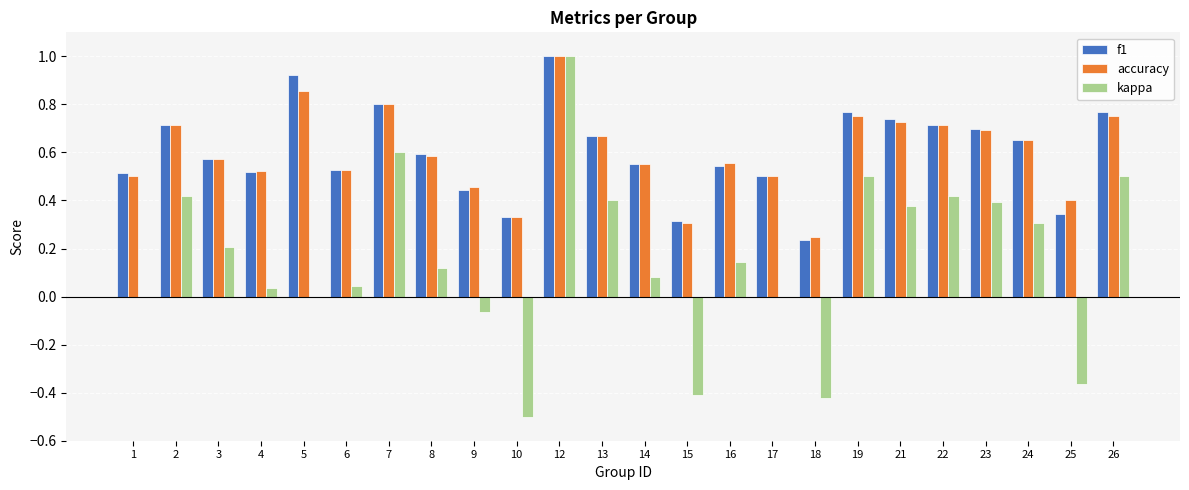

How many data points does each series have?

24